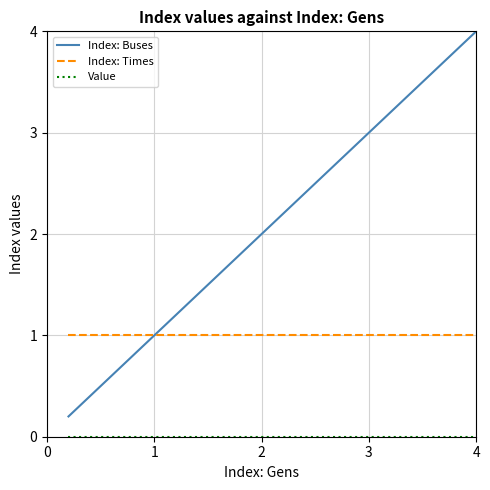

What is the average value of the Index: Times series?

1.0